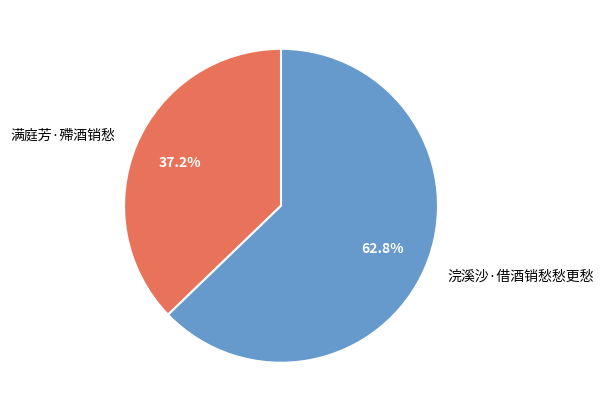

What percentage is the 浣溪沙·借酒销愁愁更愁 slice, to the nearest percent?

63%